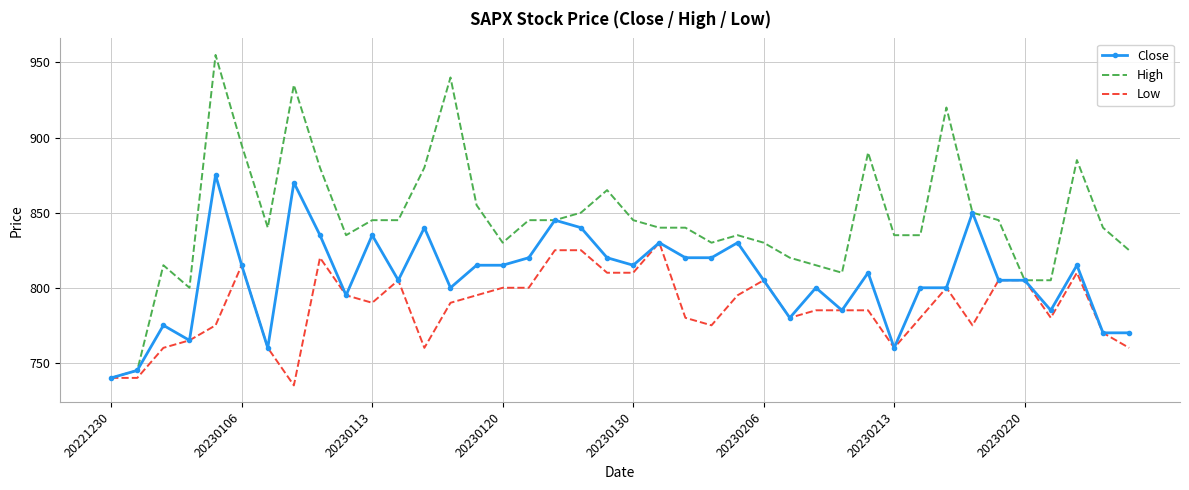

Which series has the widest spread of values?

High